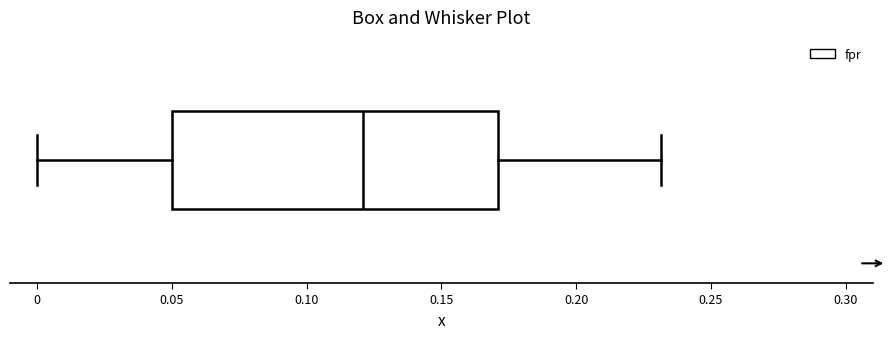

Transcribe this box plot: give where the median line is, the range the box spans, and where the two whiskers end, as read against the x-axis. The values are not printed on the chart, so give them approximately, as read against the axis.

median 0.12, box 0.05 to 0.17, whiskers 0.00 to 0.23